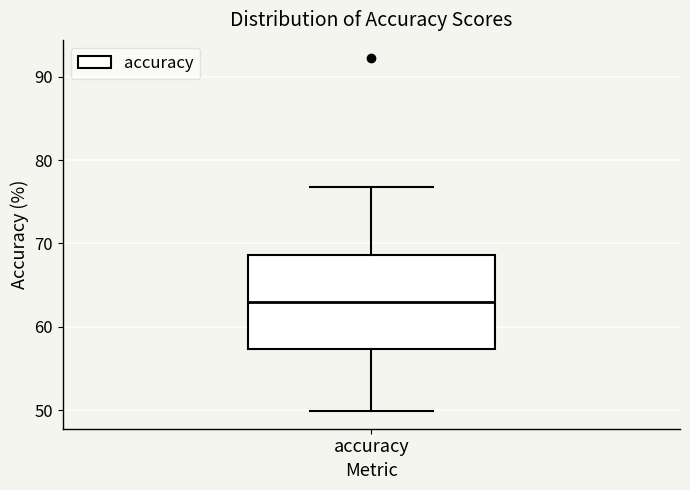

Read this box plot against the y-axis: the position of the median line, the range covered by the box, and the ends of both whiskers. The values are not printed on the chart, so give them approximately, as read against the axis.

median 63, box 57 to 69, whiskers 50 to 77